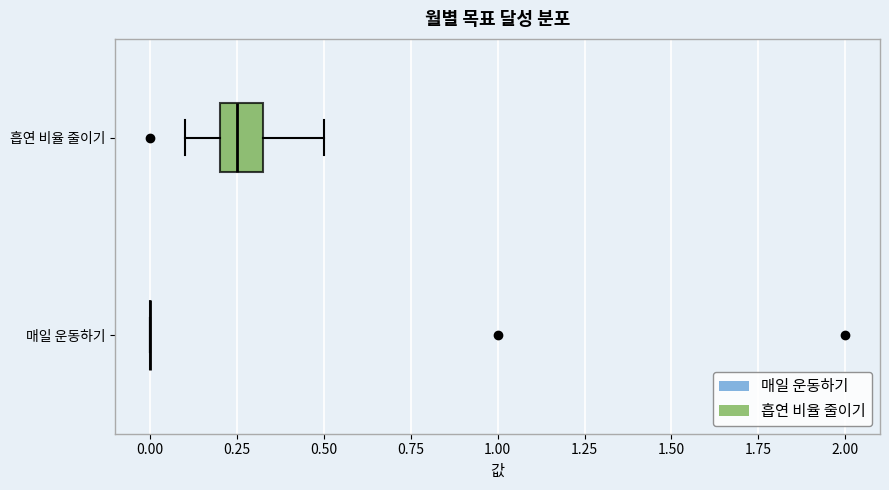

Where does the left whisker of the box for 흡연 비율 줄이기 end on the x-axis? The values are not printed on the chart, so give them approximately, as read against the axis.

0.10